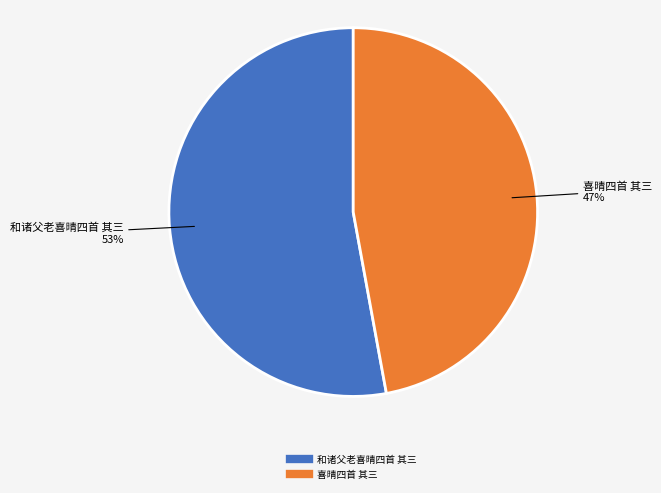

To the nearest percent, what is the difference between the largest and smallest slice percentages?

6%